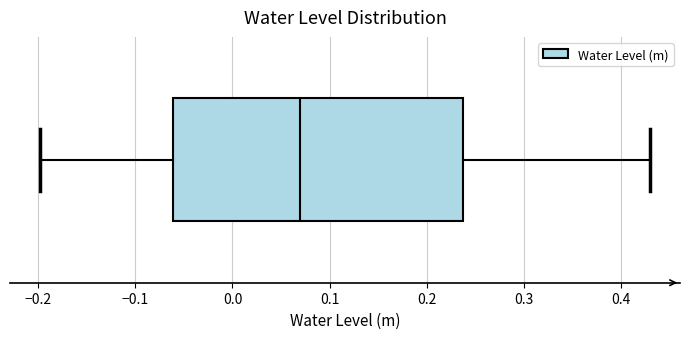

Read this box plot against the x-axis: the position of the median line, the range covered by the box, and the ends of both whiskers. The values are not printed on the chart, so give them approximately, as read against the axis.

median 0.07, box -0.06 to 0.24, whiskers -0.20 to 0.43